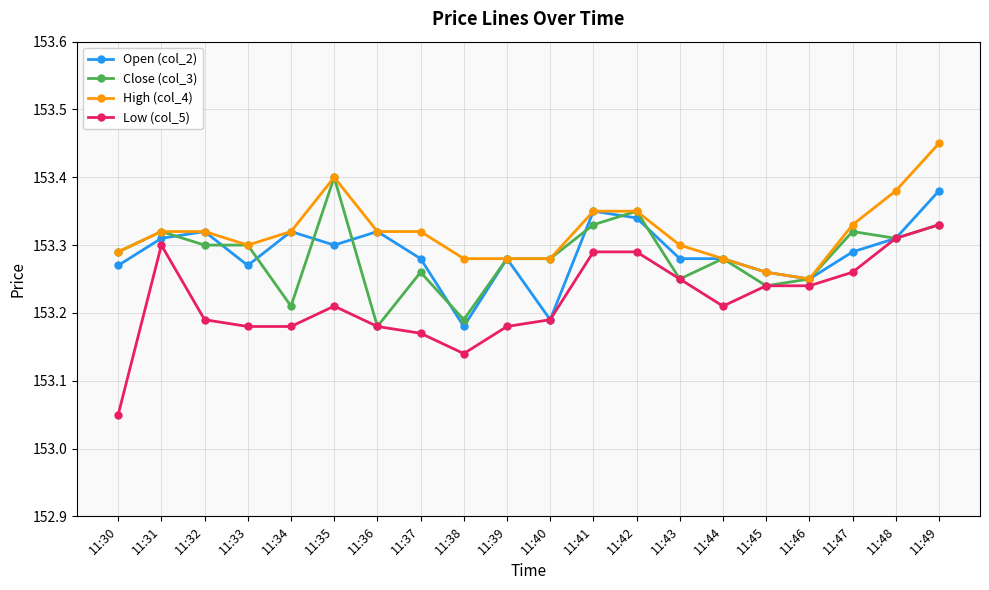

Is it true that High (col_4) equals 79.7 at 11:34?

False